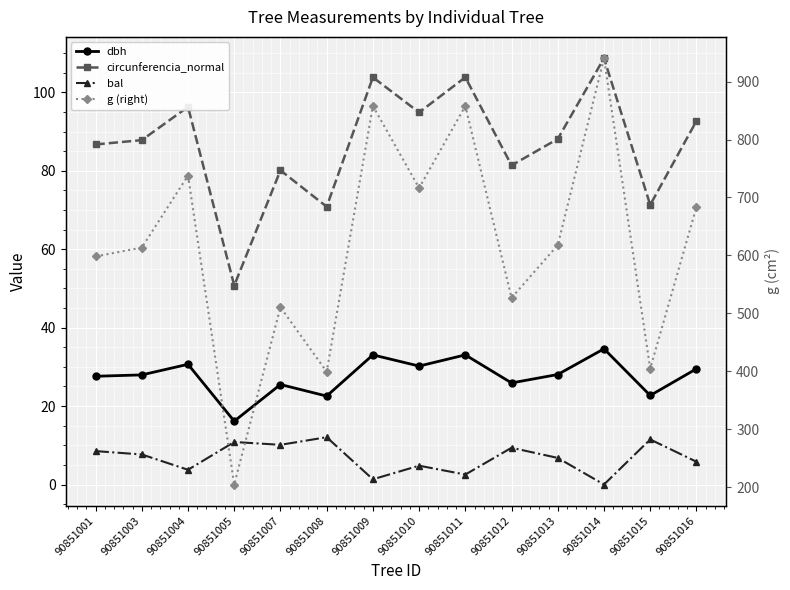

What is the average value of the circunferencia_normal series?

86.9